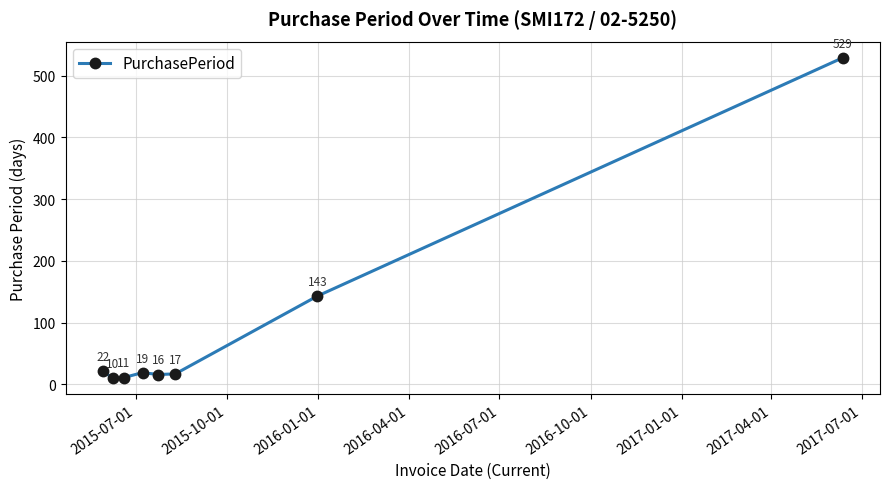

What is the sum of all values?

767